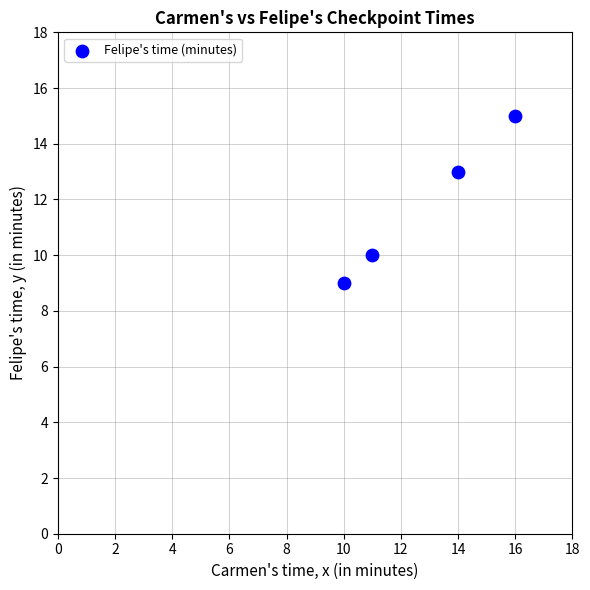

What Y value in the scatter plot is closest to 12?

13